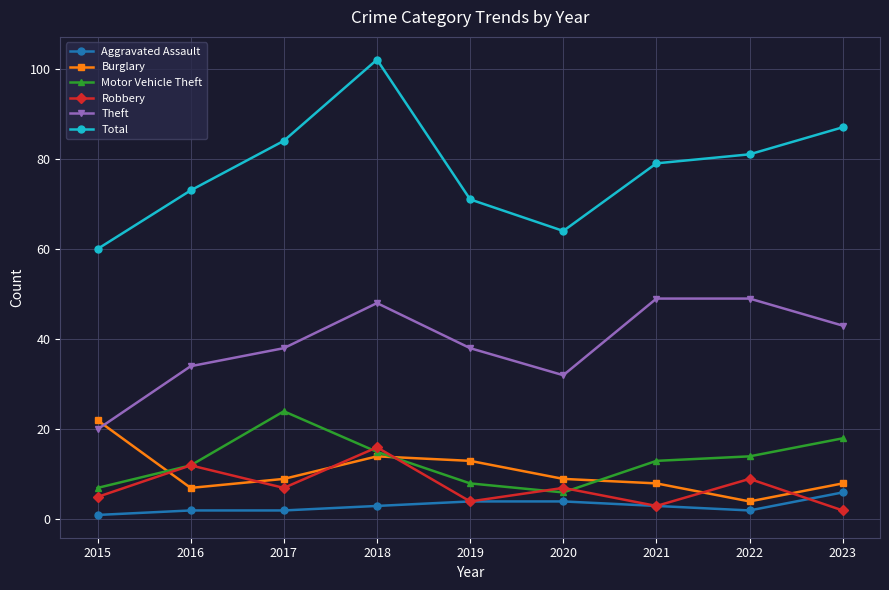

How many values in the Motor Vehicle Theft series are below 13?

4